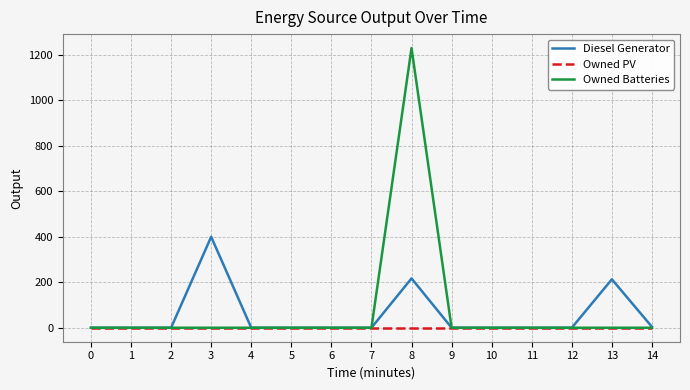

How many lines are shown in the chart?

3